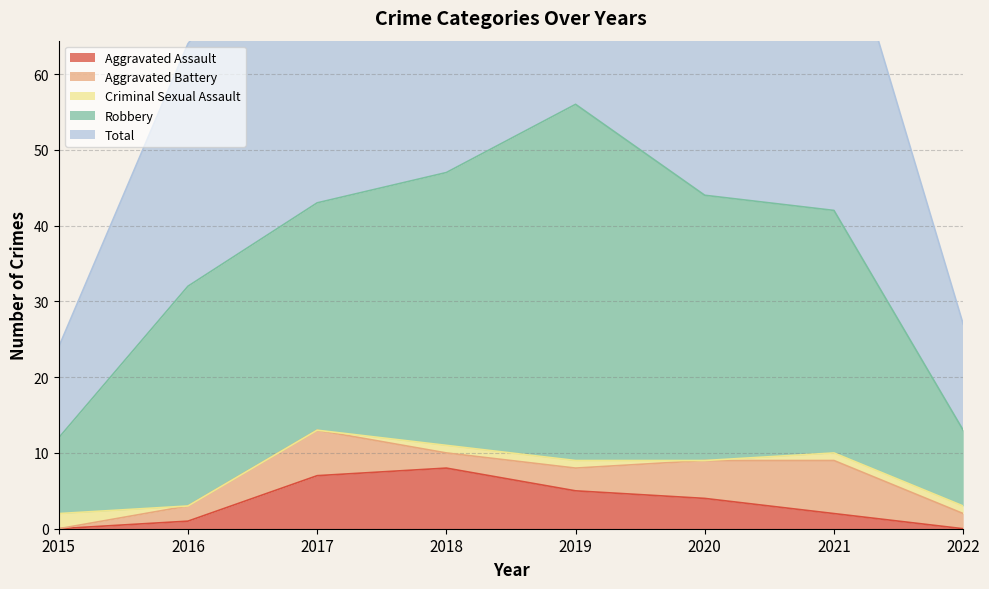

The Aggravated Assault series shows 5 at 2019. True or false?

True